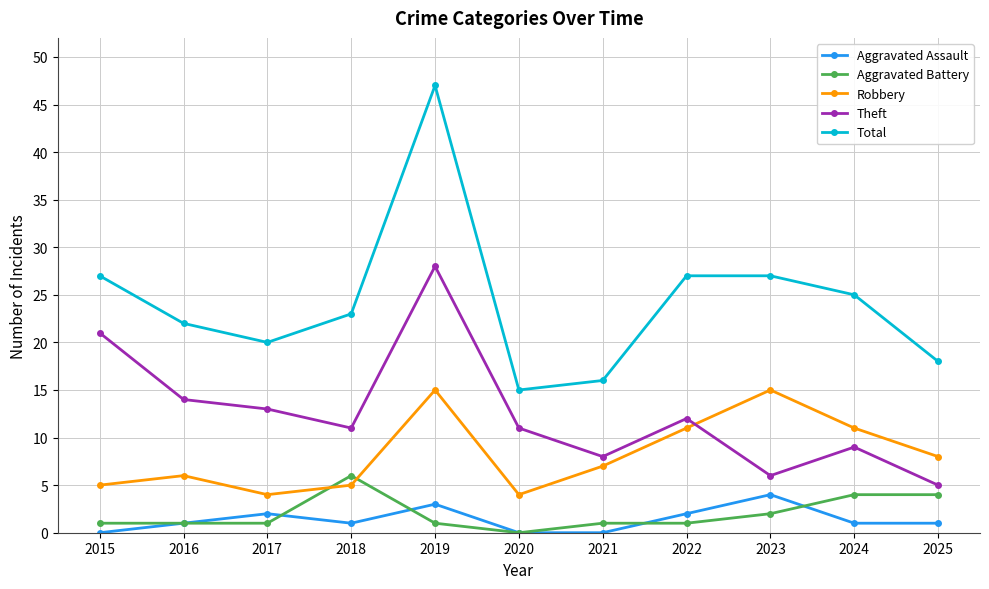

True or false: Theft and Aggravated Assault cross at least once.

False